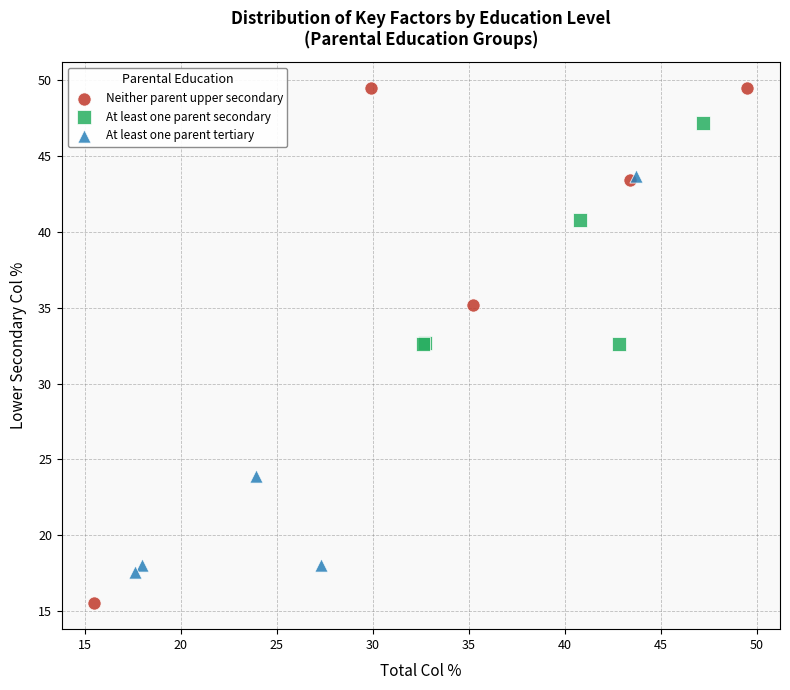

Which series reaches the minimum Y coordinate?

Neither parent upper secondary